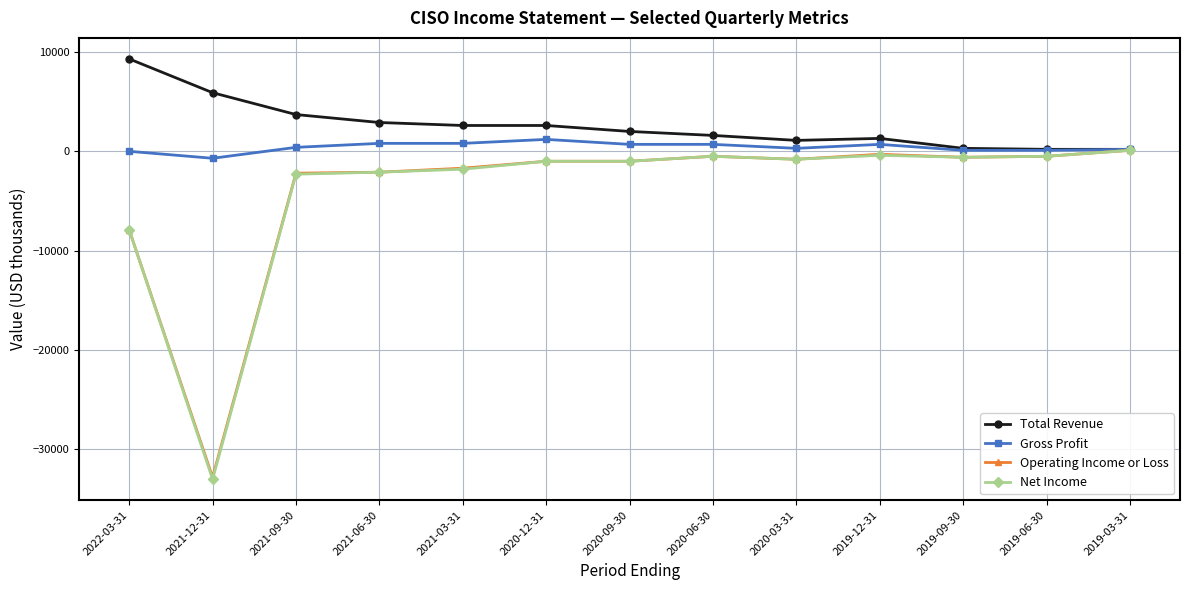

What is the approximate value of Net Income at 2019-09-30?

-600